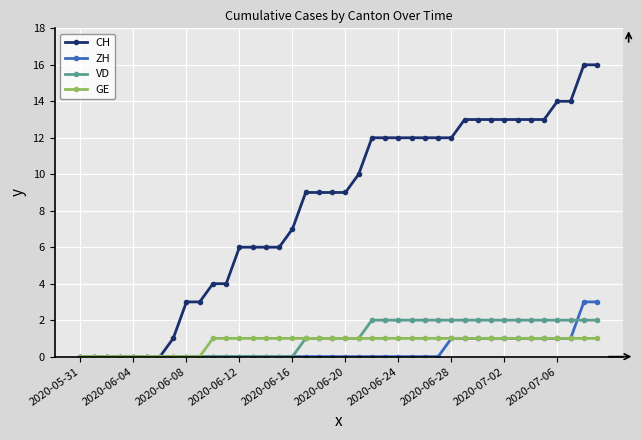

What is the value of the VD point at the 31st from the left?

2